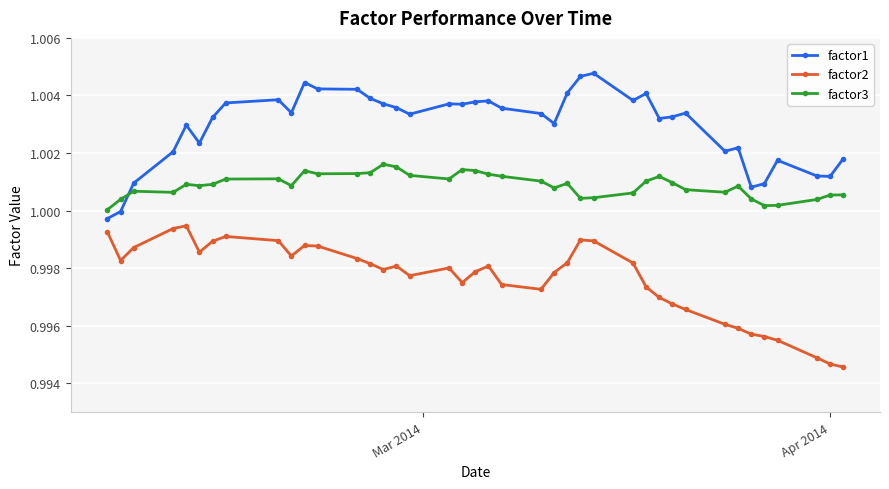

True or false: factor1 and factor2 cross at least once.

False